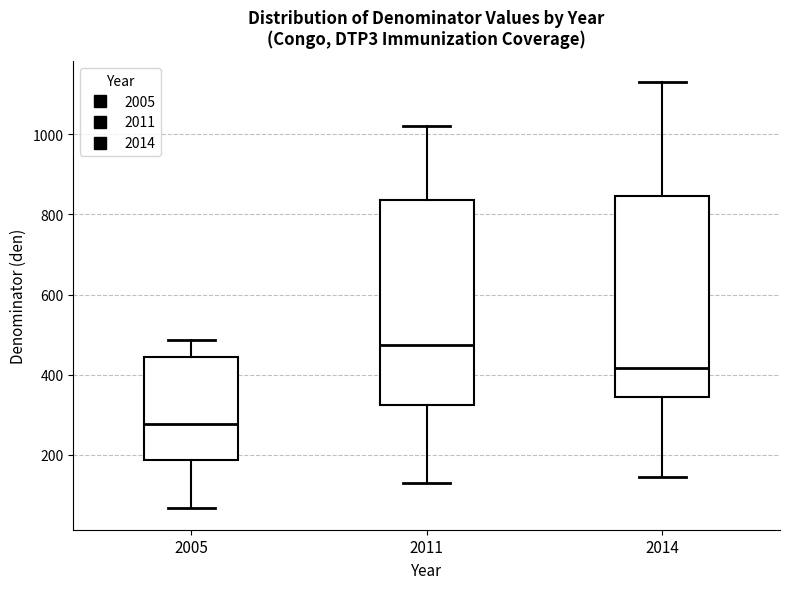

Reading left to right, transcribe this box plot: for each box, give where its median line is, the range the box spans, and where its two whiskers end, as read against the y-axis. The values are not printed on the chart, so give them approximately, as read against the axis.

2005: median 280, box 180 to 440, whiskers 60 to 480
2011: median 480, box 320 to 840, whiskers 140 to 1020
2014: median 420, box 340 to 840, whiskers 140 to 1120